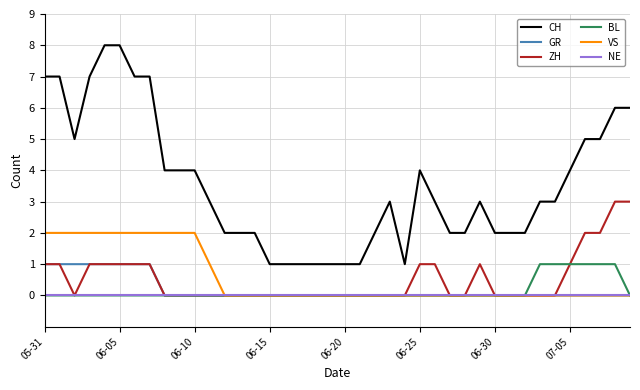

True or false: VS and CH cross at least once.

False